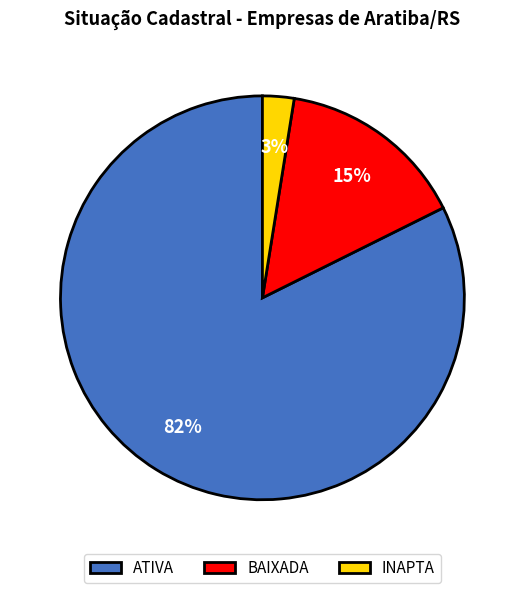

What percentage is the BAIXADA slice, to the nearest percent?

15%